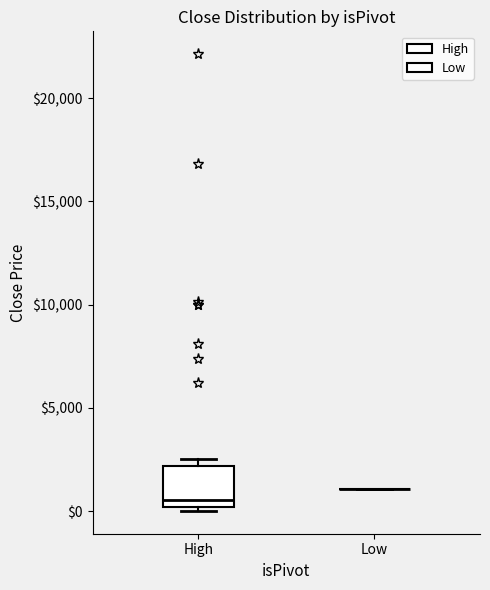

Where is the upper edge of the box for High on the y-axis? The values are not printed on the chart, so give them approximately, as read against the axis.

2000